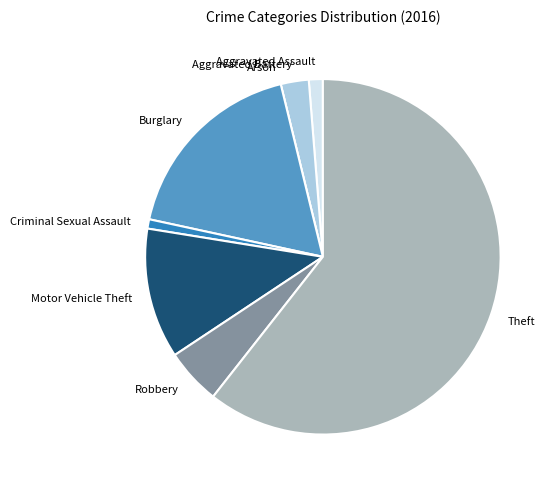

Between Motor Vehicle Theft and Aggravated Battery, which is larger?

Motor Vehicle Theft